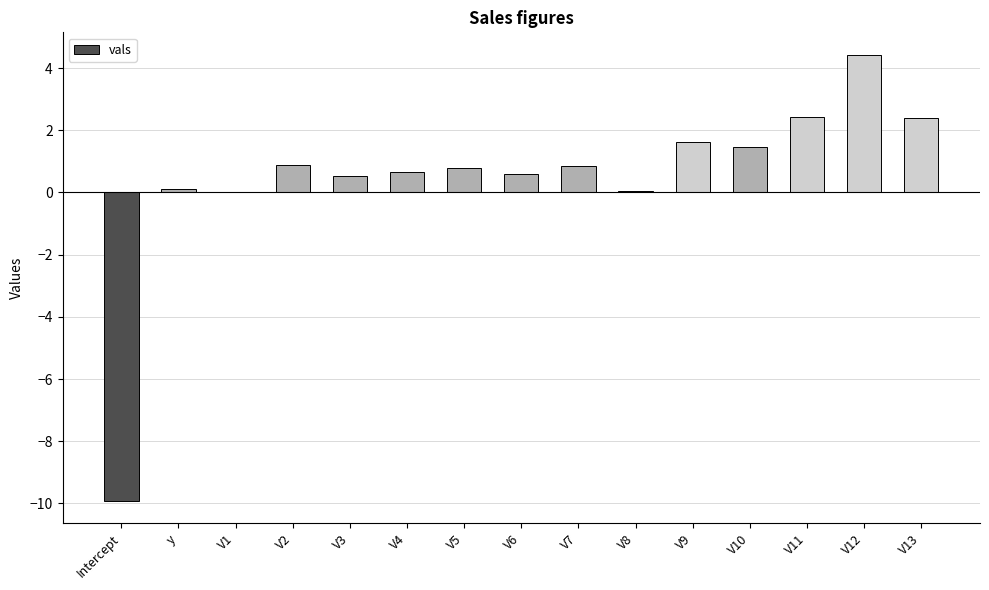

The value at V13 is 1.6. True or false?

False